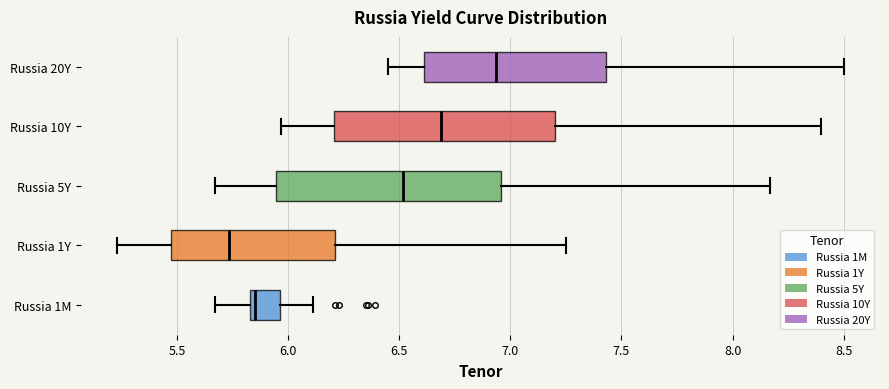

Where does the median line of the box for Russia 5Y sit on the x-axis? The values are not printed on the chart, so give them approximately, as read against the axis.

6.50